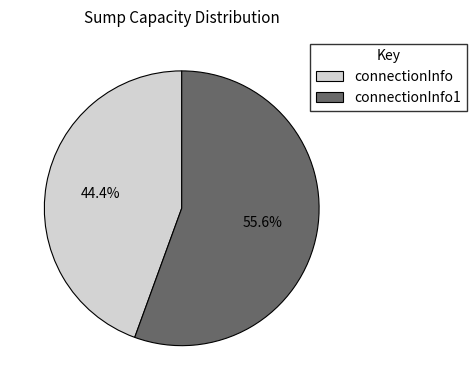

Rank the categories by value from highest to lowest.

connectionInfo1, connectionInfo